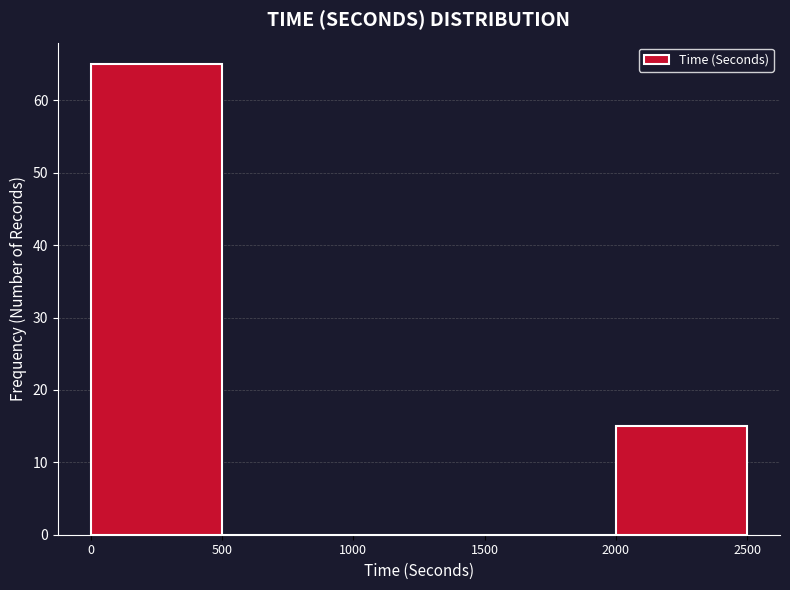

Reading left to right, transcribe this chart: for each bar, give the range it covers on the x-axis and its height. The values are not printed on the chart, so give them approximately, as read against the axis.

0 to 500: 65
500 to 1000: 0
1000 to 1500: 0
1500 to 2000: 0
2000 to 2500: 15